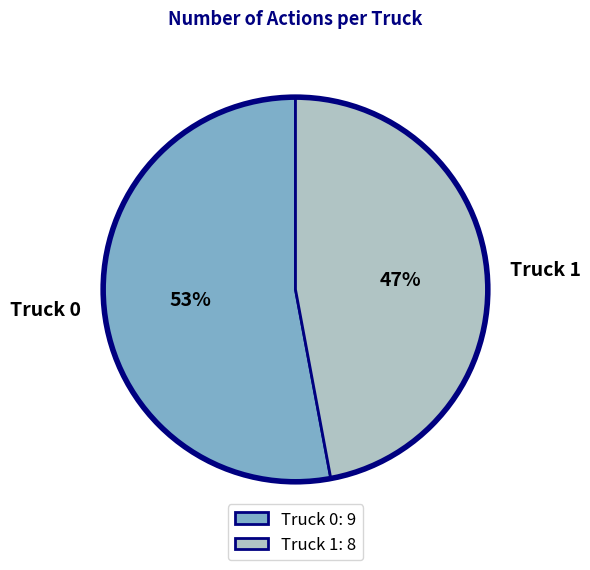

How many slices are in this pie chart?

2